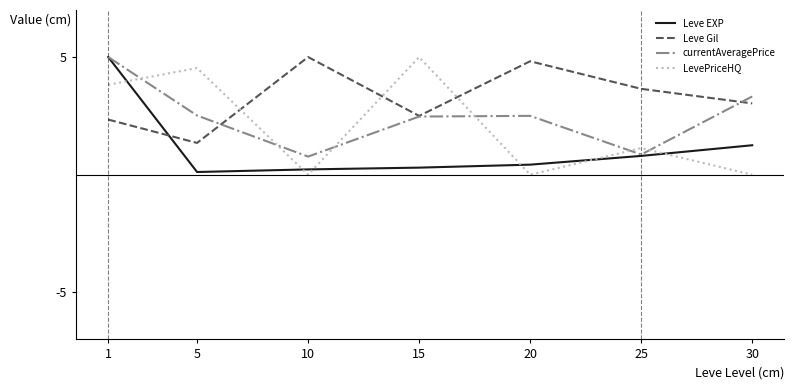

Between 25 and 30, which series saw the biggest shift?

currentAveragePrice